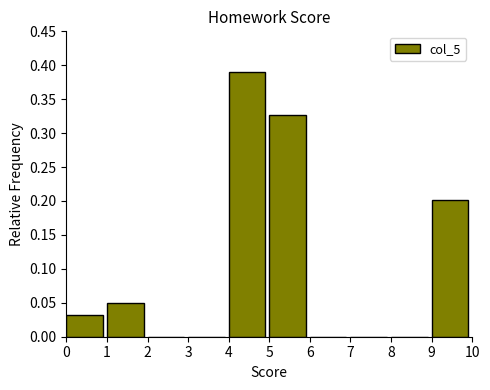

Over which range of the x-axis is the bar tallest?

4 to 5